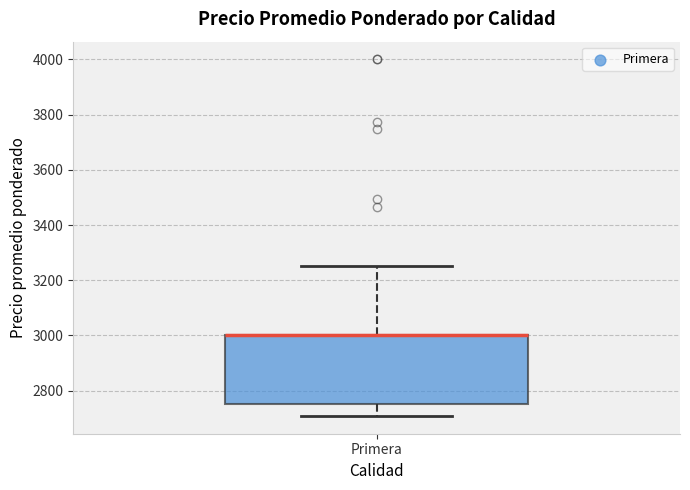

Transcribe this box plot: give where the median line is, the range the box spans, and where the two whiskers end, as read against the y-axis. The values are not printed on the chart, so give them approximately, as read against the axis.

median 3000 (drawn on the box's upper edge), box 2760 to 3000, whiskers 2700 to 3260